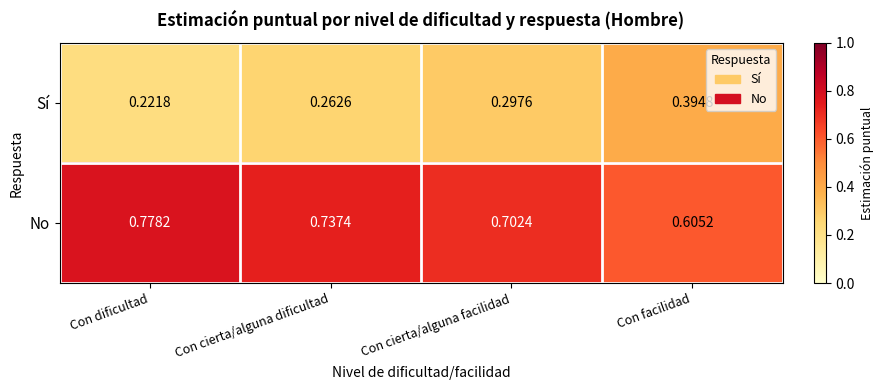

List the series in order of their overall mean, highest first.

No, Sí